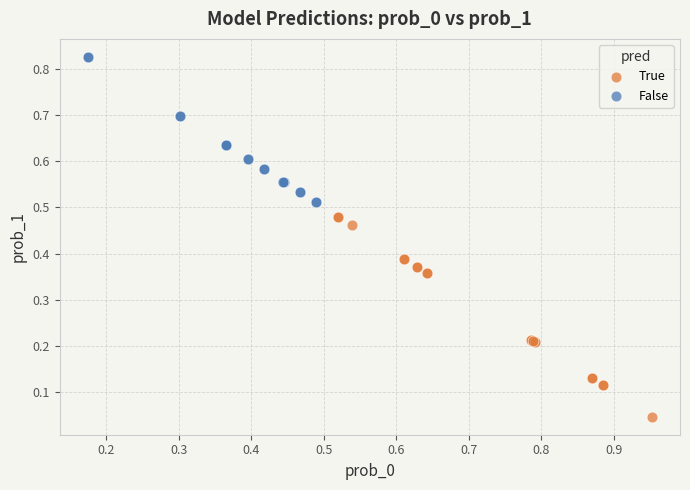

What are all the series names shown in the legend?

True, False